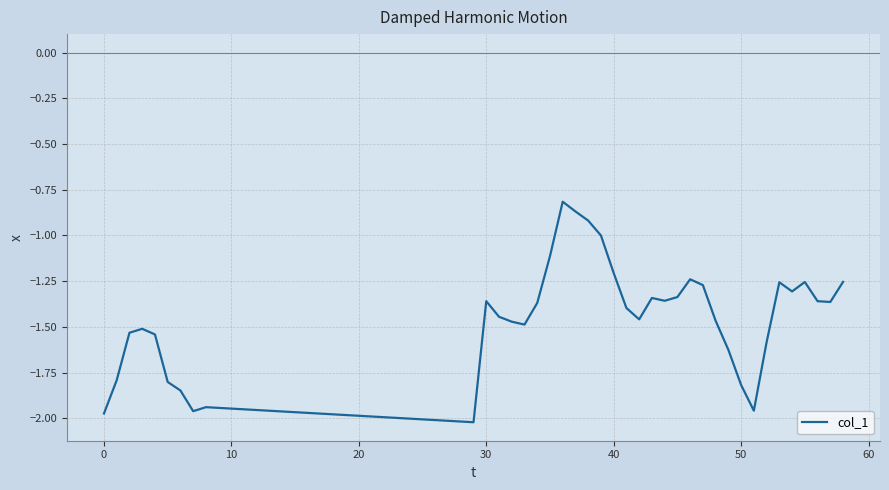

What is the maximum value shown in the chart?

-0.8